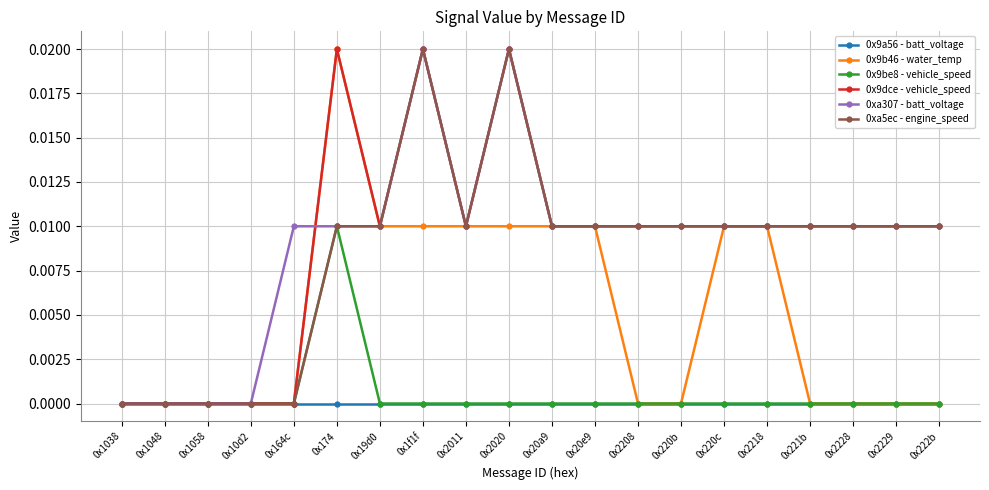

How many lines are shown in the chart?

6